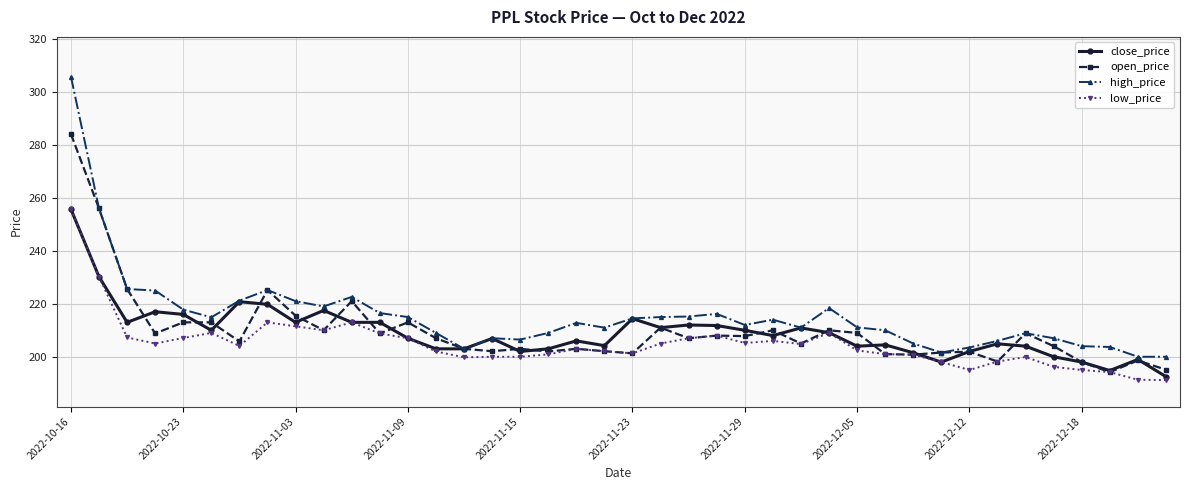

True or false: close_price has more than 2 points higher than both neighbors.

True